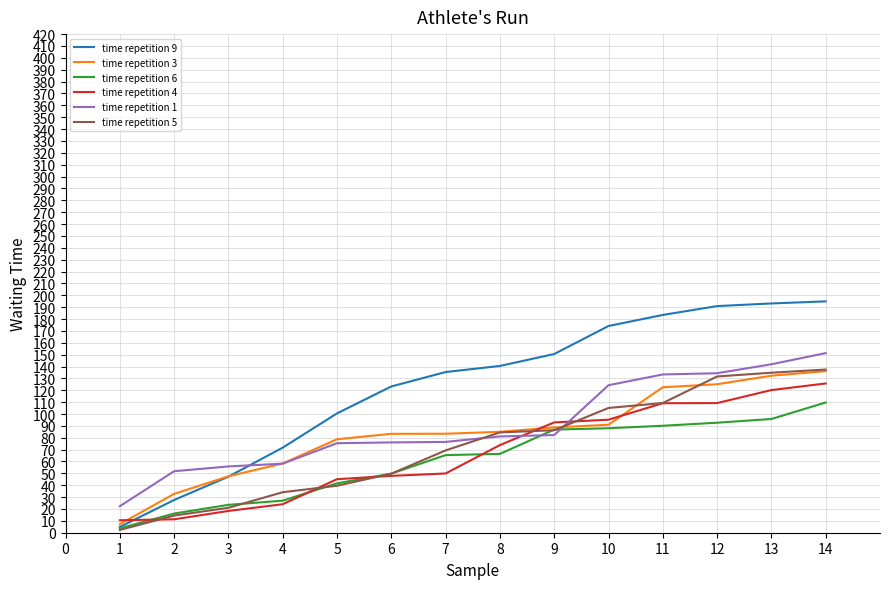

Which series has the largest range (max minus min)?

time repetition 9